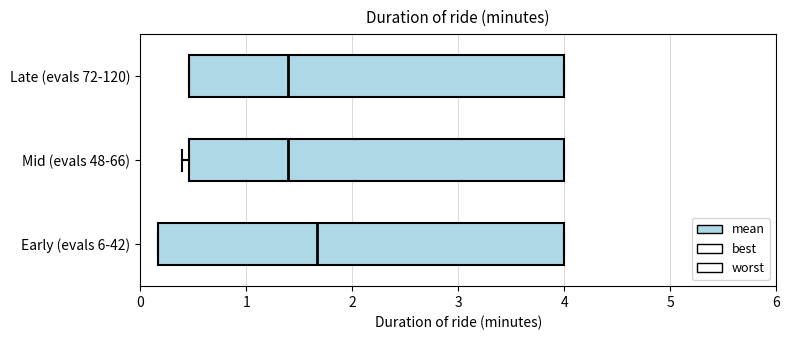

Reading bottom to top, read every box against the x-axis: the position of its median line, the range the box covers, and the ends of its whiskers. The values are not printed on the chart, so give them approximately, as read against the axis.

Early (evals 6-42): median 1.7, box 0.2 to 4.0, whiskers 0.2 to 4.0
Mid (evals 48-66): median 1.4, box 0.5 to 4.0, whiskers 0.4 to 4.0
Late (evals 72-120): median 1.4, box 0.5 to 4.0, whiskers 0.5 to 4.0